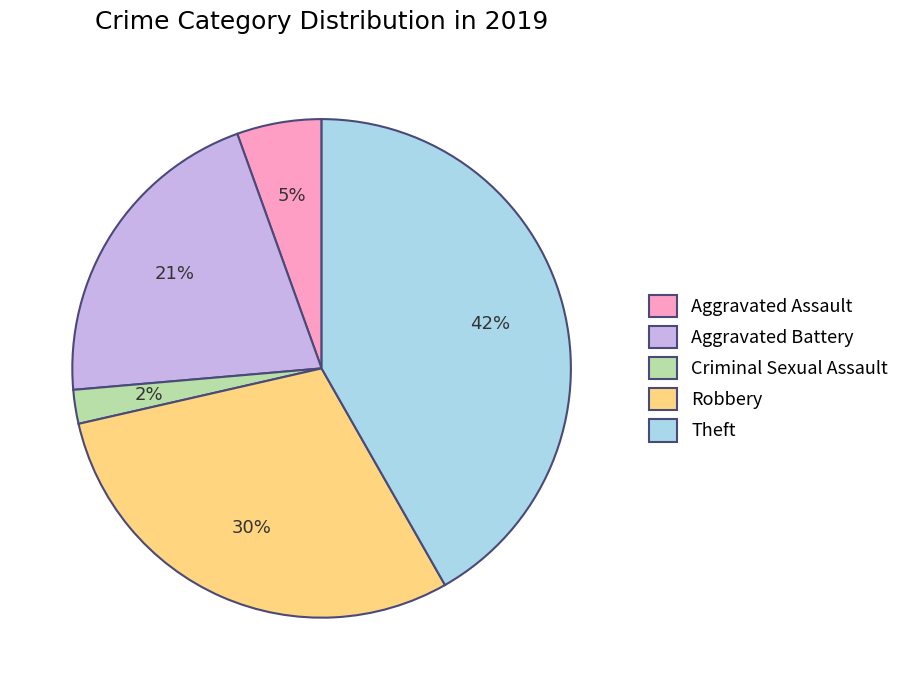

The Theft slice represents 42% of the pie. True or false?

True